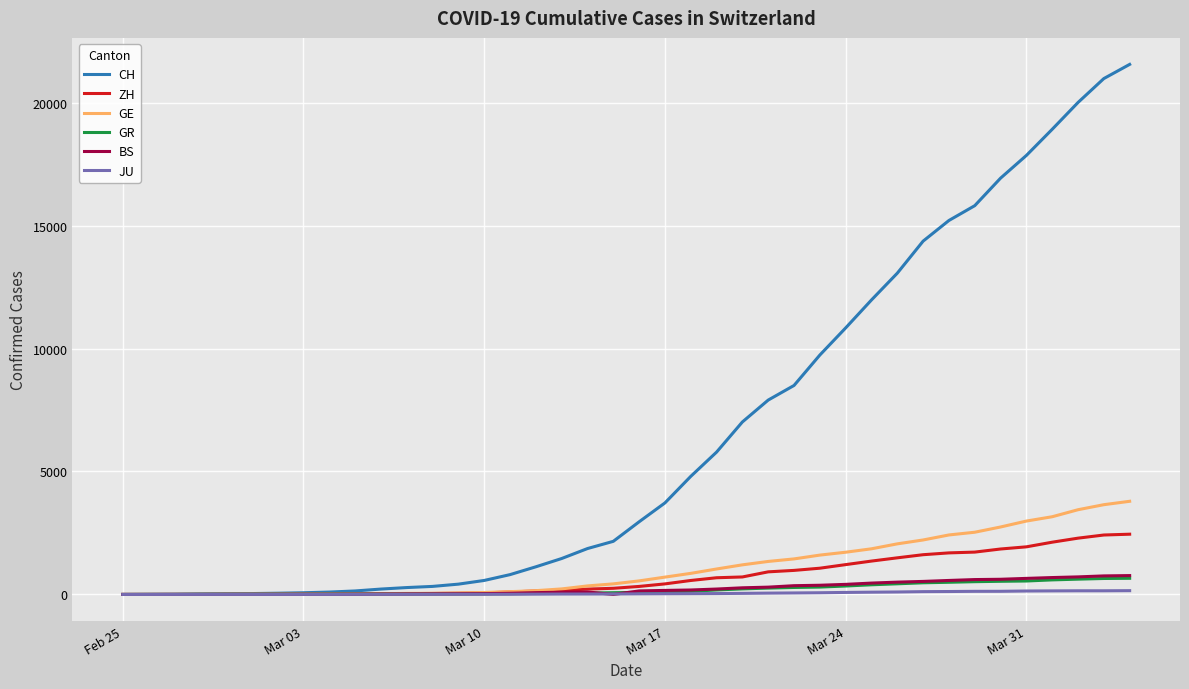

Does the chart have visible grid lines?

Yes